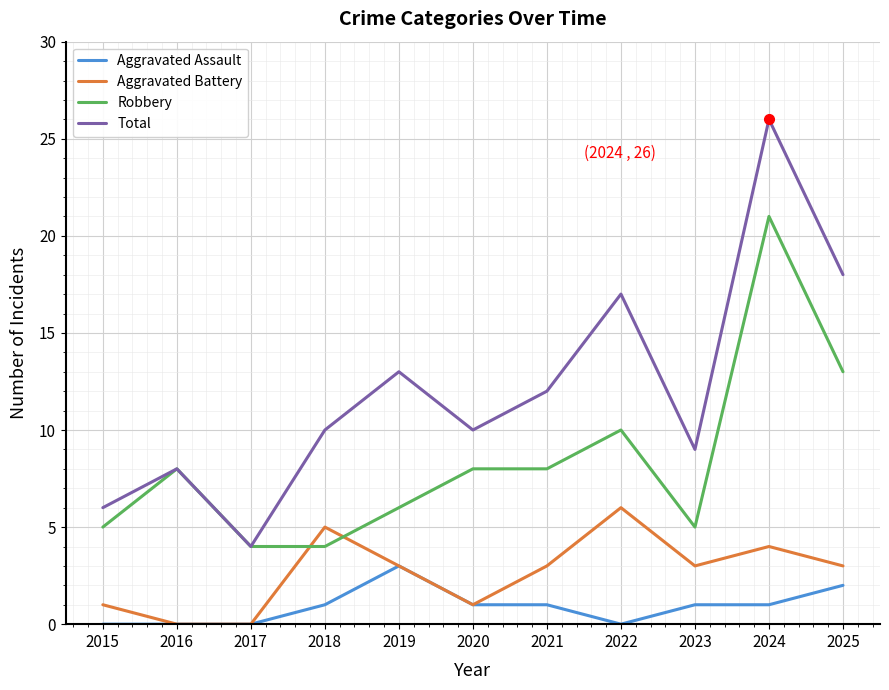

Is the value of Aggravated Battery at 2023 greater than the value of Robbery at 2019?

No